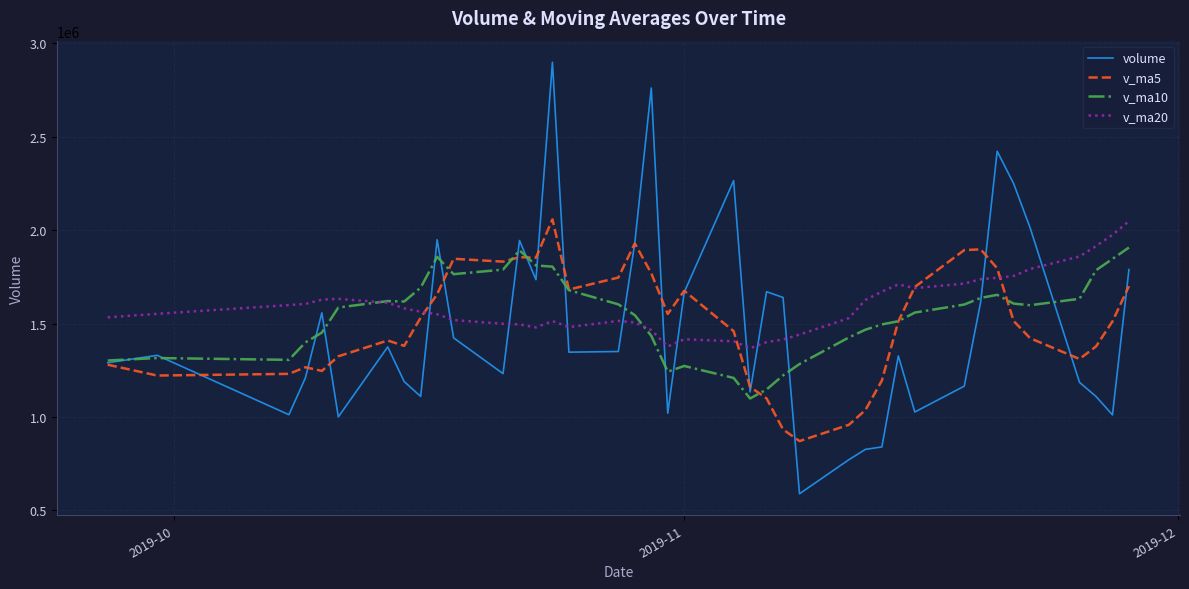

Which series has the largest range (max minus min)?

volume